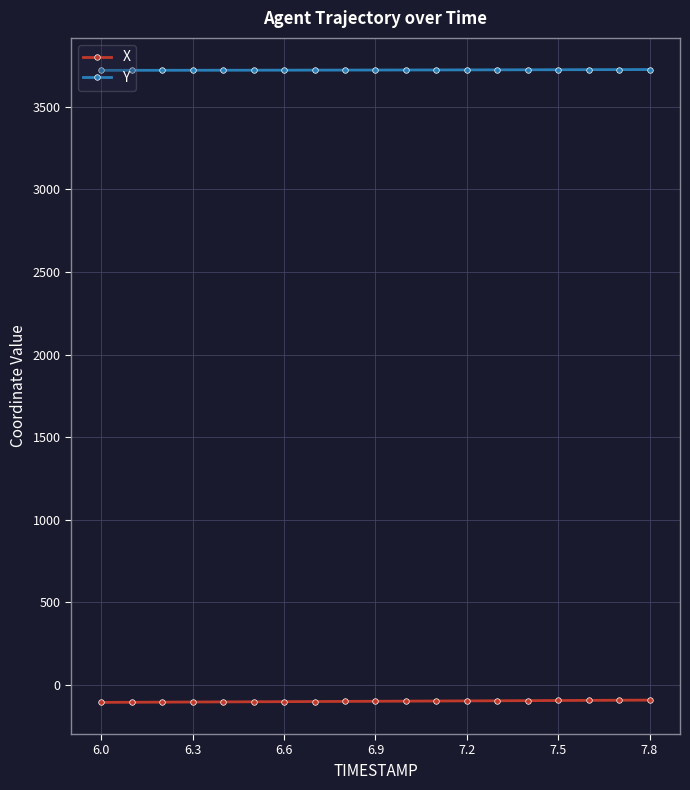

What is the value of the Y point at the 15th from the left?

3724.0